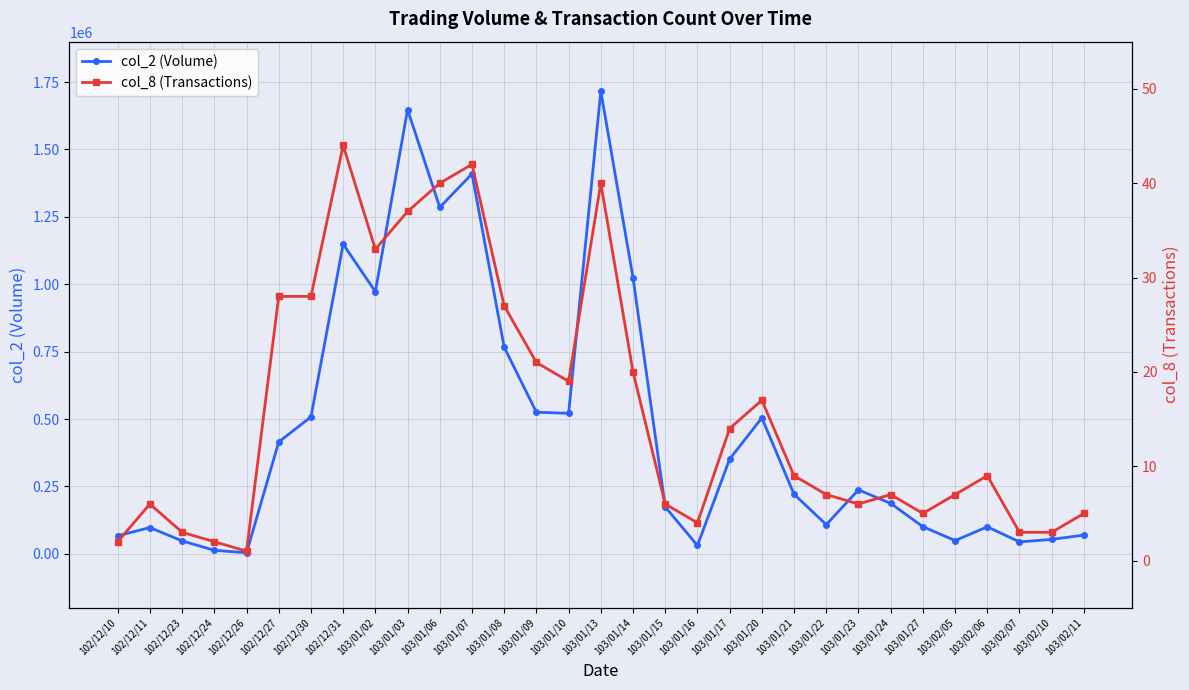

At which label does col_8 (Transactions) first exceed 9?

102/12/27